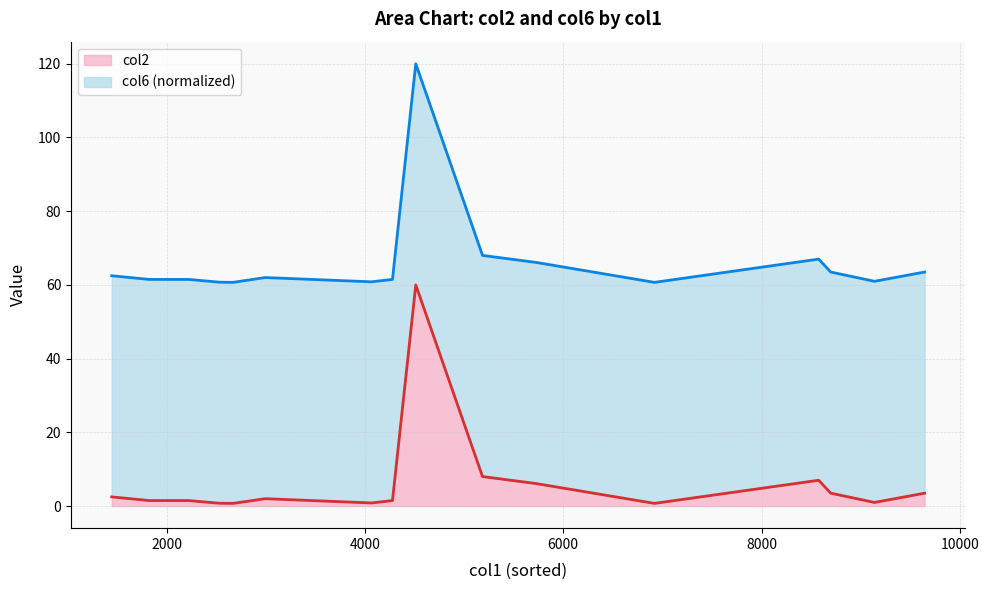

At which category does the data reach its first local peak?

2995